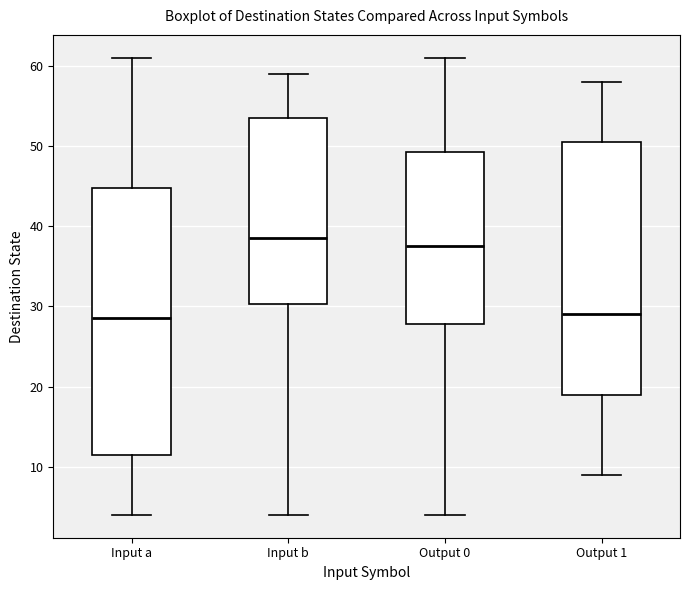

Which box is the tallest, from its lower edge to its upper edge?

Input a